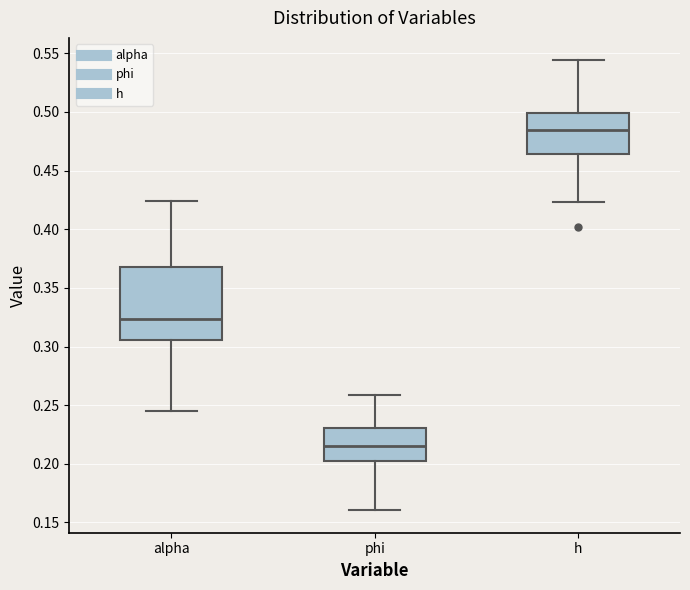

Where does the lower whisker of the box for h end on the y-axis? The values are not printed on the chart, so give them approximately, as read against the axis.

0.425